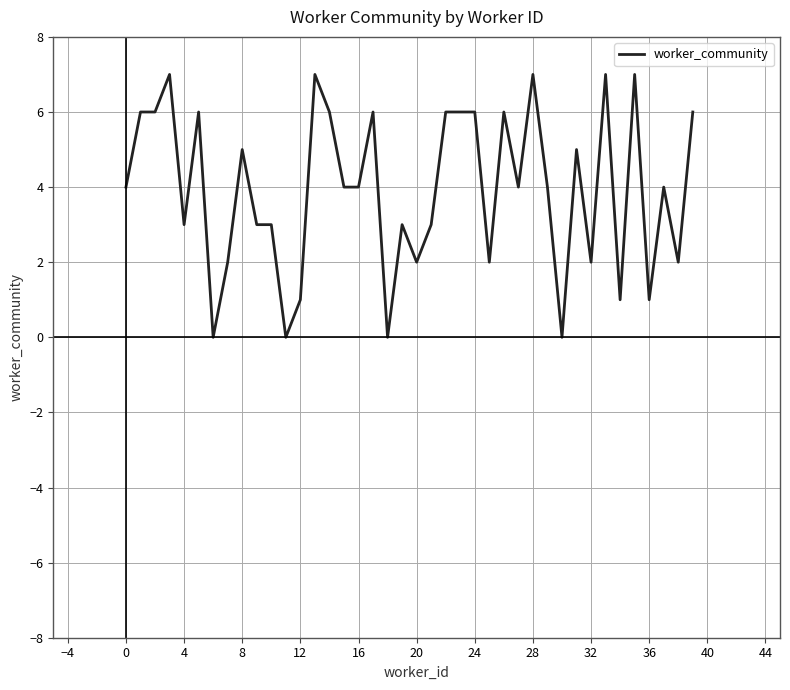

What is the difference between the maximum and minimum values?

7